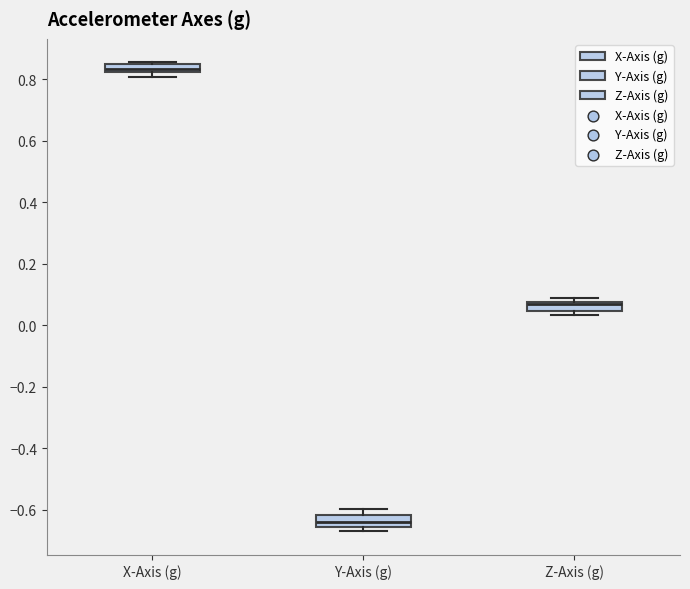

Which box has the lowest median line?

Y-Axis (g)